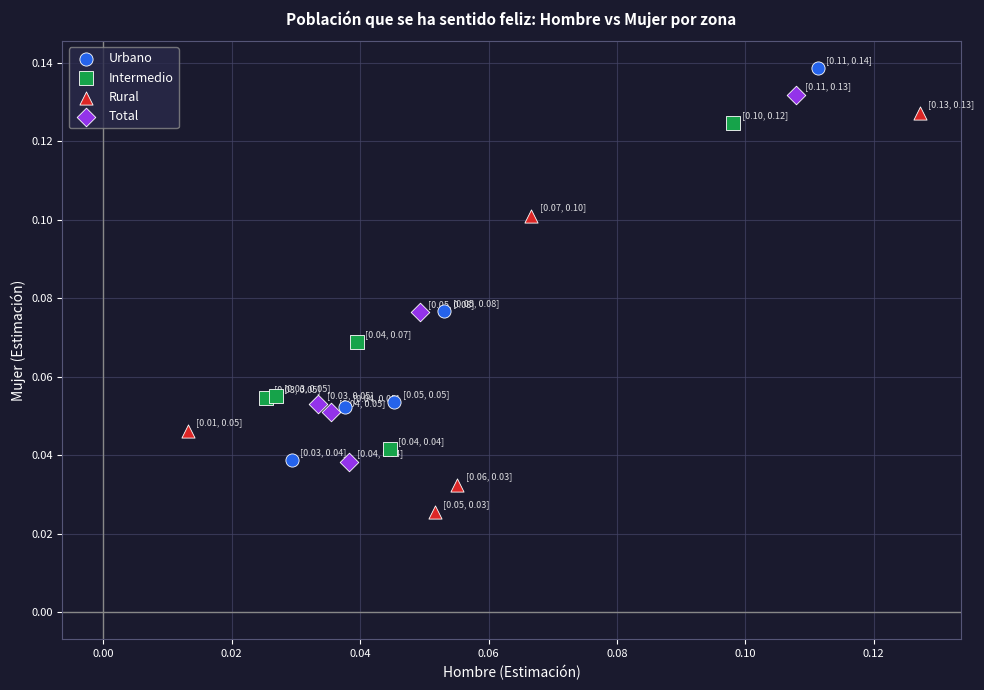

Which series has the largest Y range (max minus min)?

Rural